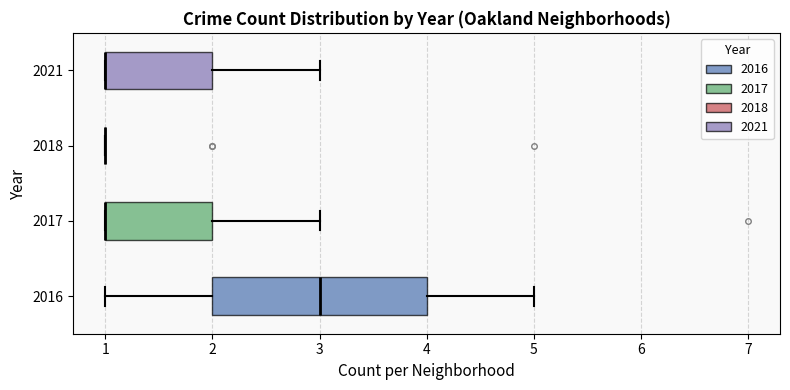

Reading bottom to top, read every box against the x-axis: the position of its median line, the range the box covers, and the ends of its whiskers. The values are not printed on the chart, so give them approximately, as read against the axis.

2016: median 3, box 2 to 4, whiskers 1 to 5
2017: median 1 (drawn on the box's left edge), box 1 to 2, whiskers 1 to 3
2018: box collapsed to a line at 1, whiskers 1 to 1
2021: median 1 (drawn on the box's left edge), box 1 to 2, whiskers 1 to 3